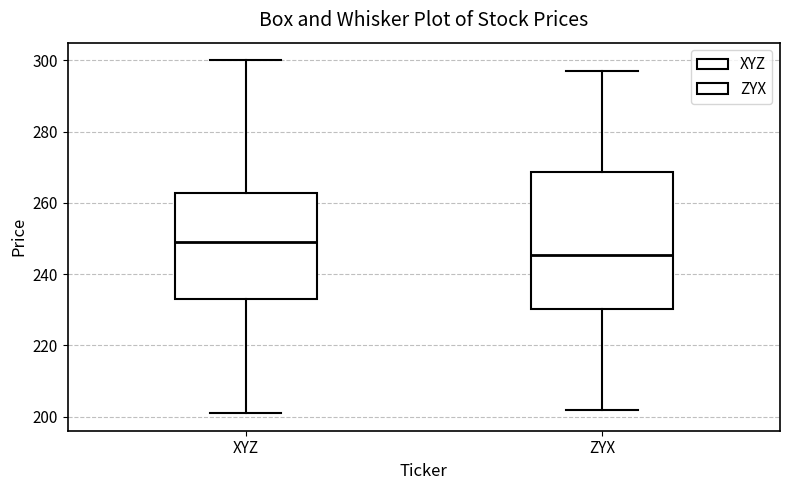

Reading left to right, transcribe this box plot: for each box, give where its median line is, the range the box spans, and where its two whiskers end, as read against the y-axis. The values are not printed on the chart, so give them approximately, as read against the axis.

XYZ: median 250, box 234 to 262, whiskers 202 to 300
ZYX: median 246, box 230 to 268, whiskers 202 to 298